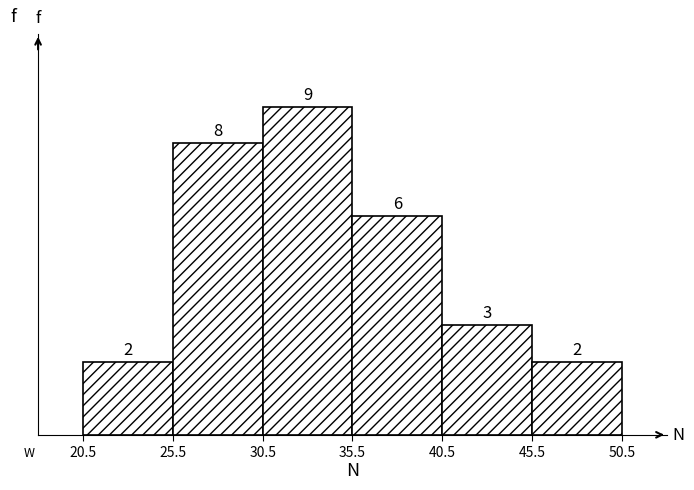

Reading left to right, list every bar in this chart as the range it spans on the x-axis followed by its height.

20.5 to 25.5: 2
25.5 to 30.5: 8
30.5 to 35.5: 9
35.5 to 40.5: 6
40.5 to 45.5: 3
45.5 to 50.5: 2